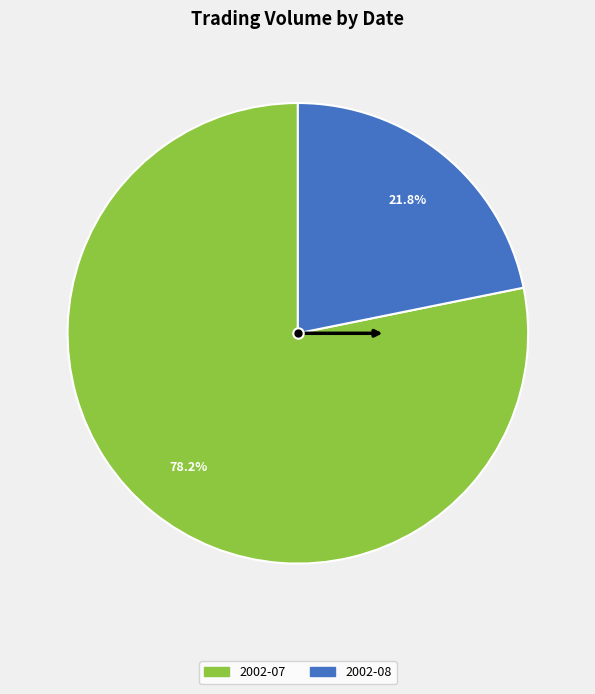

Does any single category account for the majority?

Yes